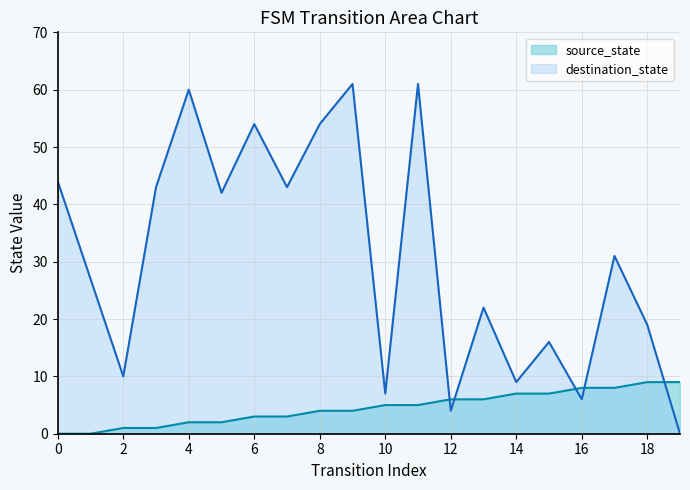

Where is the first local minimum for destination_state?

2